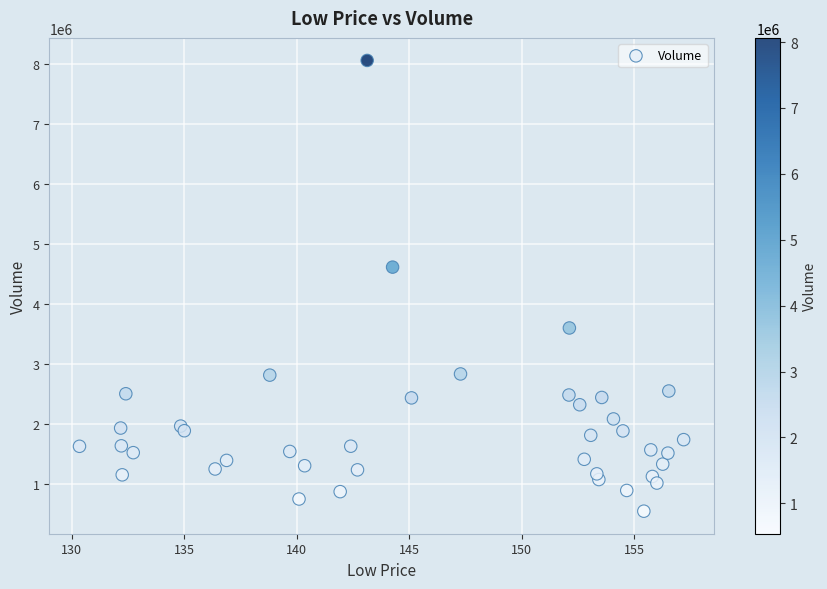

What Y value in the scatter plot is closest to 4300800?

4612600